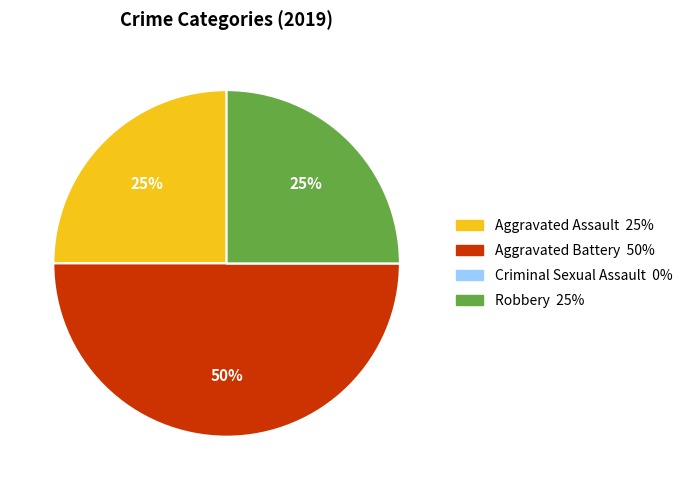

True or false: Aggravated Battery accounts for 50% of the total.

True